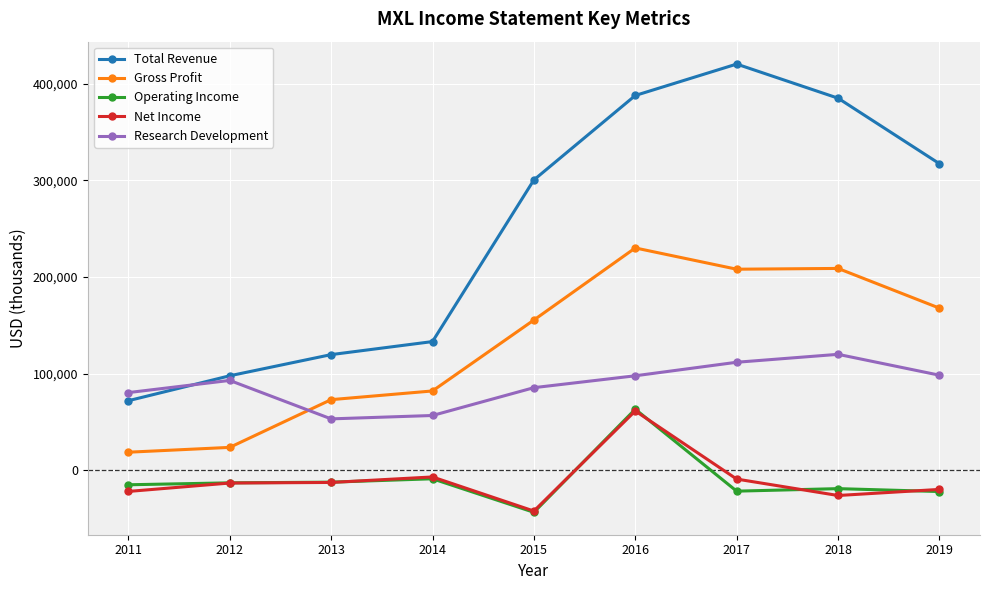

The value of Research Development at 2017 is 111700. True or false?

True